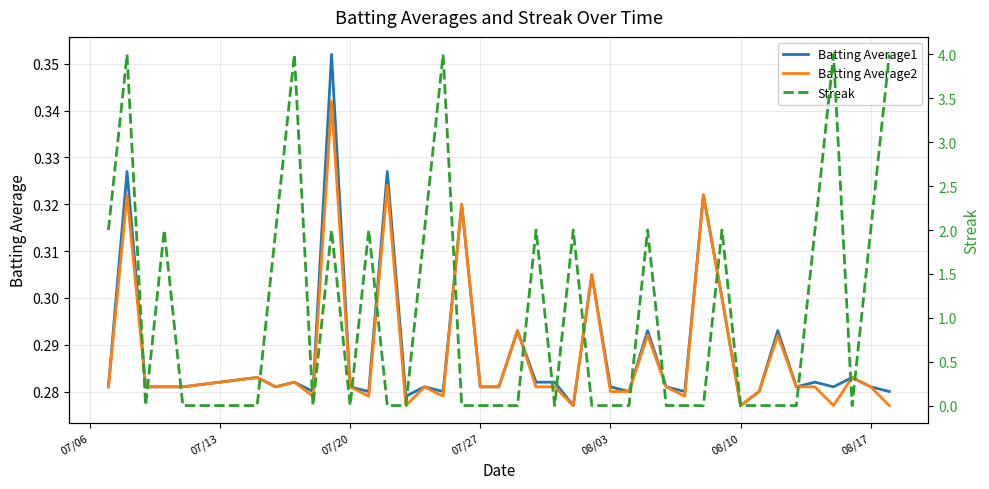

What is the lowest value of the Batting Average1 series?

0.3